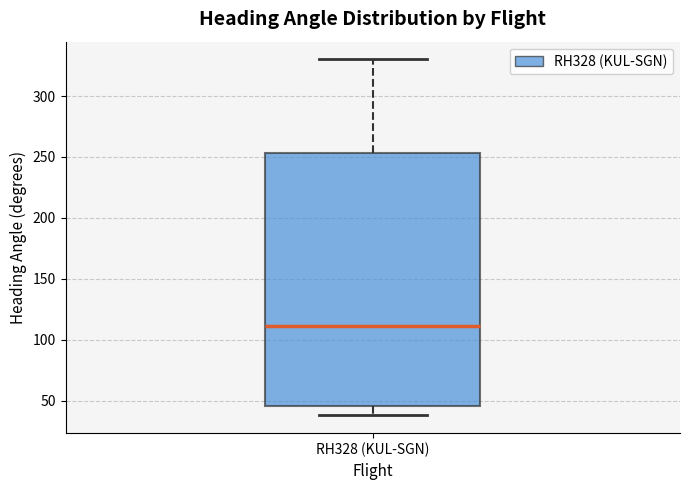

Where does the upper whisker of the box for RH328 (KUL-SGN) end on the y-axis? The values are not printed on the chart, so give them approximately, as read against the axis.

330